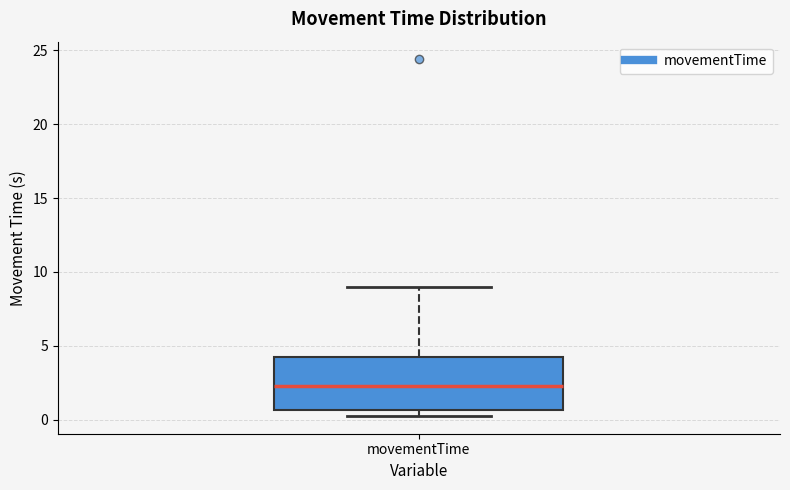

Read this box plot against the y-axis: the position of the median line, the range covered by the box, and the ends of both whiskers. The values are not printed on the chart, so give them approximately, as read against the axis.

median 2.0, box 0.5 to 4.5, whiskers 0.0 to 9.0